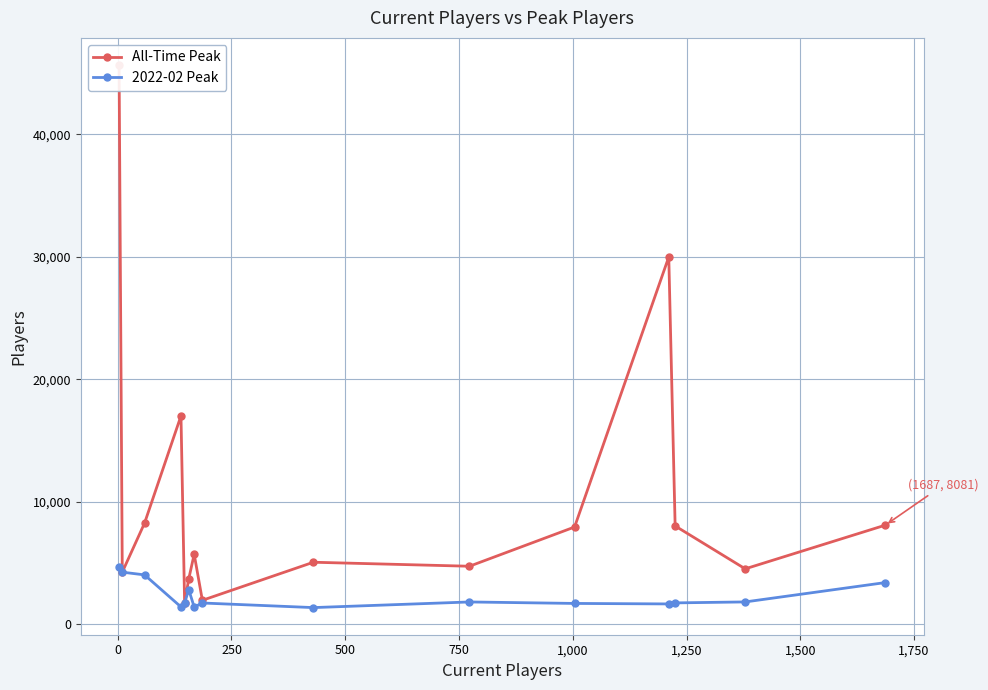

True or false: 2022-02 Peak has more than 0 points higher than both neighbors.

True